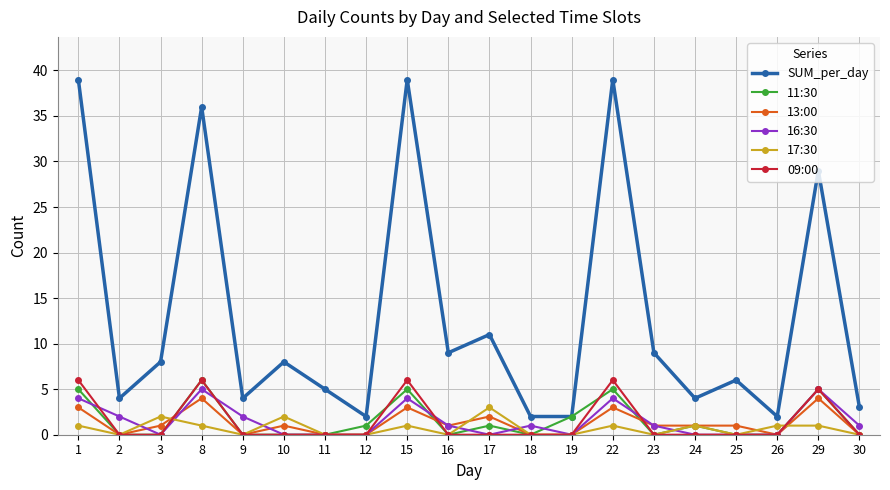

Where is 09:00 nearest to the value 3?

29